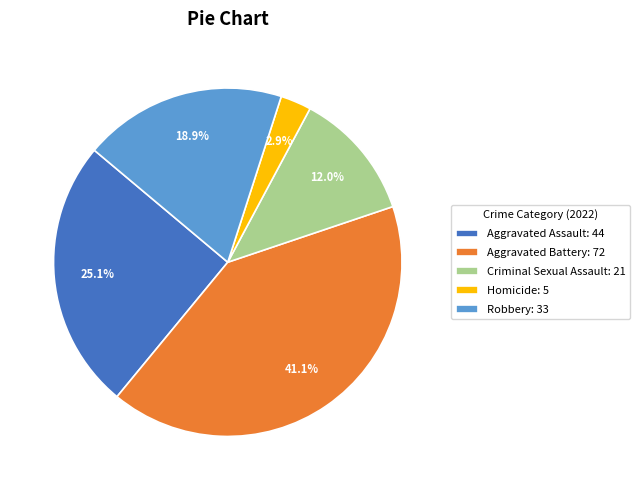

To the nearest percent, what is the difference between the Aggravated Battery and Robbery slice percentages?

22%